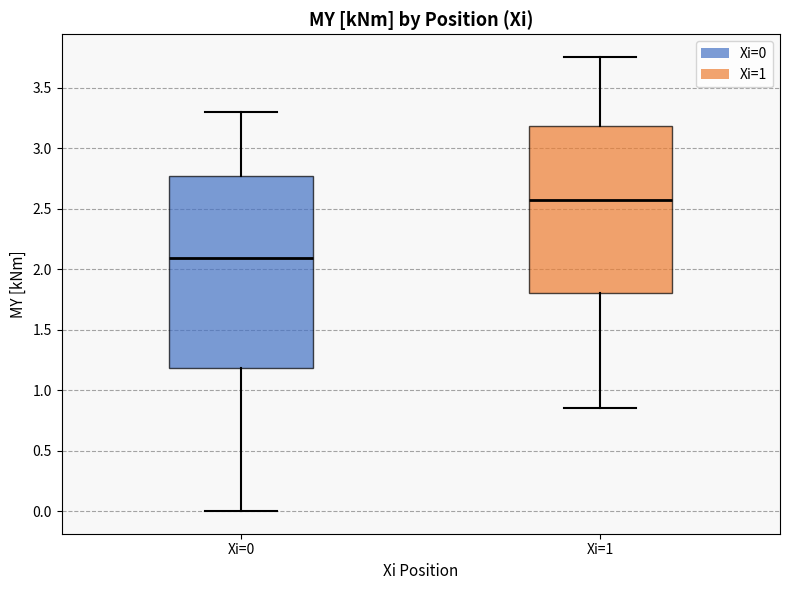

Comparing the boxes themselves (not the whiskers), which one is the tallest?

Xi=0